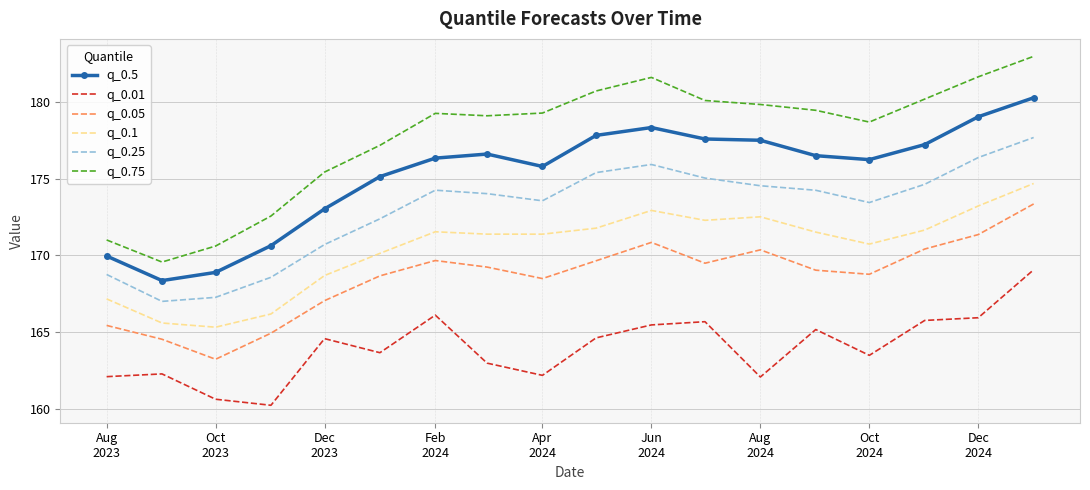

List the series in order of their peak value, lowest first.

q_0.01, q_0.05, q_0.1, q_0.25, q_0.5, q_0.75